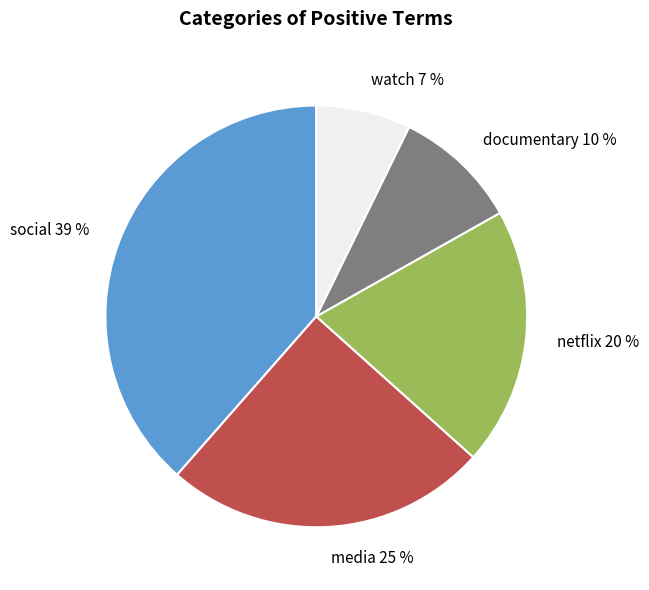

True or false: netflix accounts for 27% of the total.

False